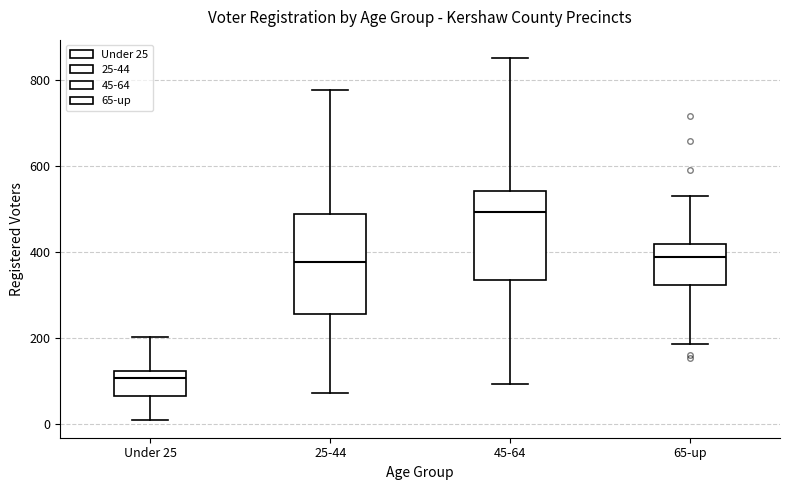

Reading left to right, read every box against the y-axis: the position of its median line, the range the box covers, and the ends of its whiskers. The values are not printed on the chart, so give them approximately, as read against the axis.

Under 25: median 100, box 60 to 120, whiskers 20 to 200
25-44: median 380, box 260 to 480, whiskers 80 to 780
45-64: median 500, box 340 to 540, whiskers 100 to 860
65-up: median 380, box 320 to 420, whiskers 180 to 520